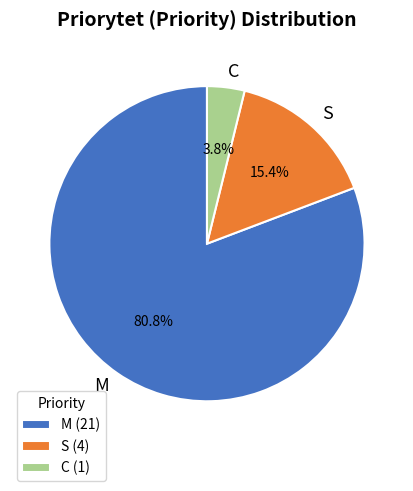

To the nearest percent, what is the combined percentage of S and M?

96%